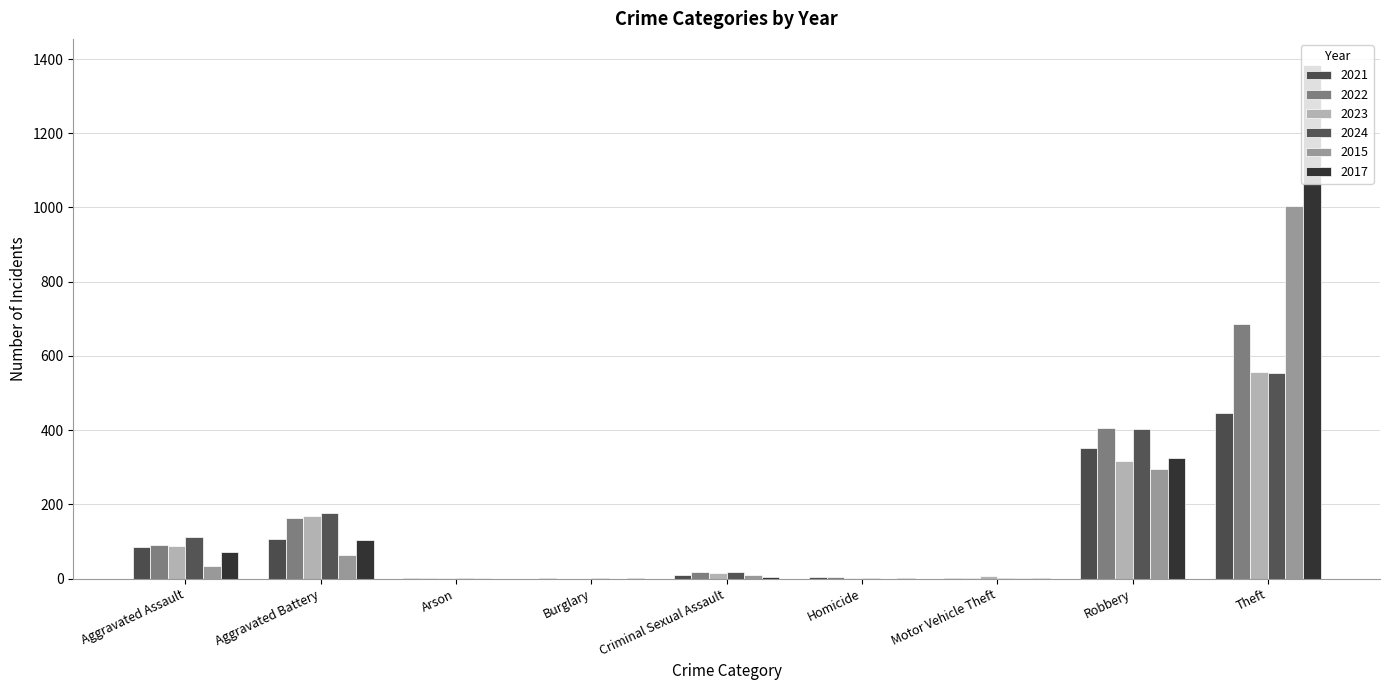

What is the average value of the 2015 series?

157